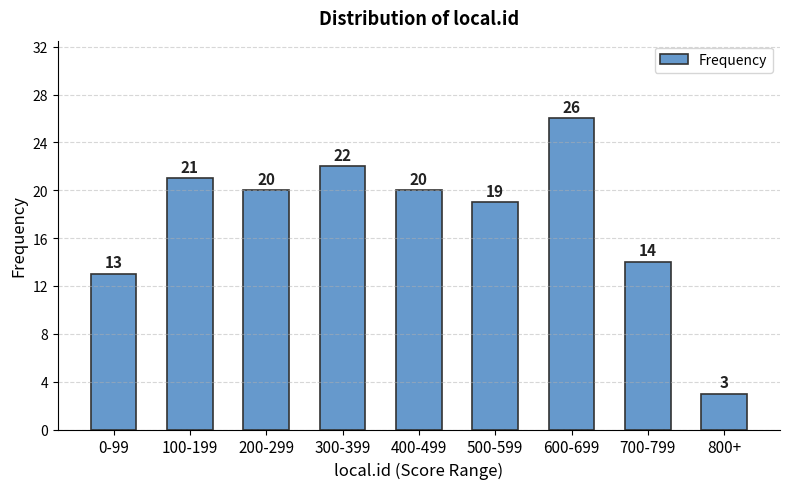

Reading left to right, transcribe all the data shown in this chart.

13	21	20	22	20	19	26	14	3